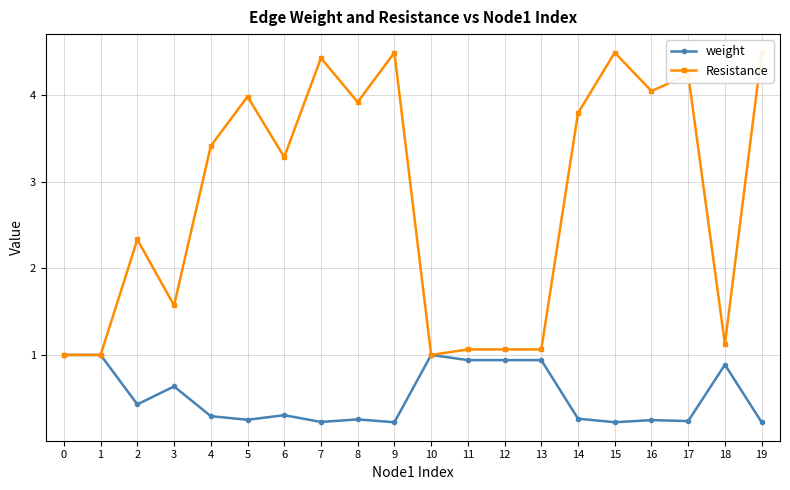

What are all the series names shown in the legend?

weight, Resistance